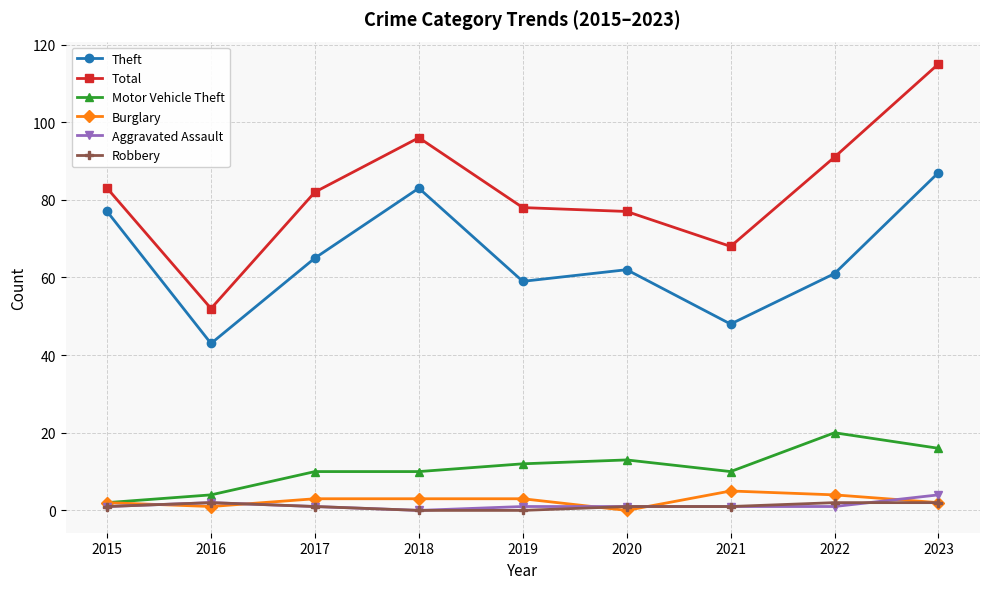

What is the average value of the Theft series?

65